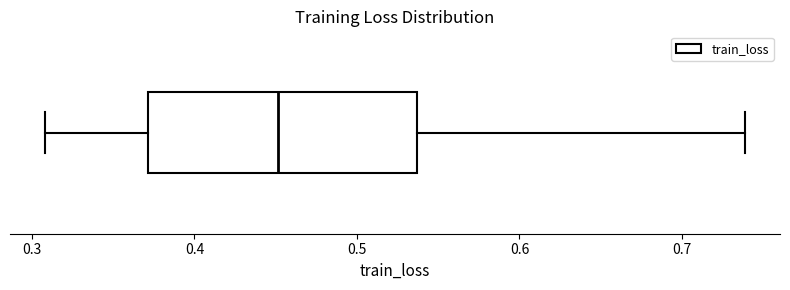

Read this box plot against the x-axis: the position of the median line, the range covered by the box, and the ends of both whiskers. The values are not printed on the chart, so give them approximately, as read against the axis.

median 0.45, box 0.37 to 0.54, whiskers 0.31 to 0.74